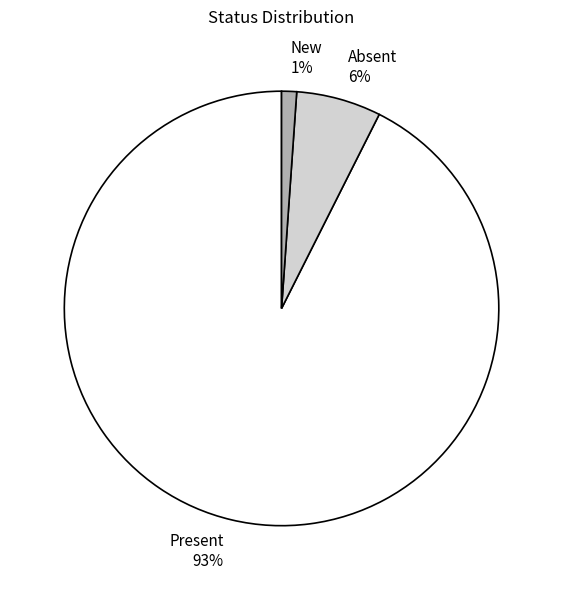

Does any single category account for the majority?

Yes